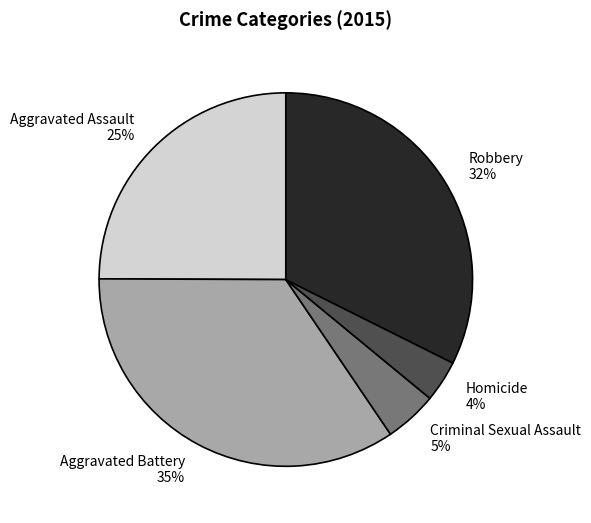

How many slices are in this pie chart?

5